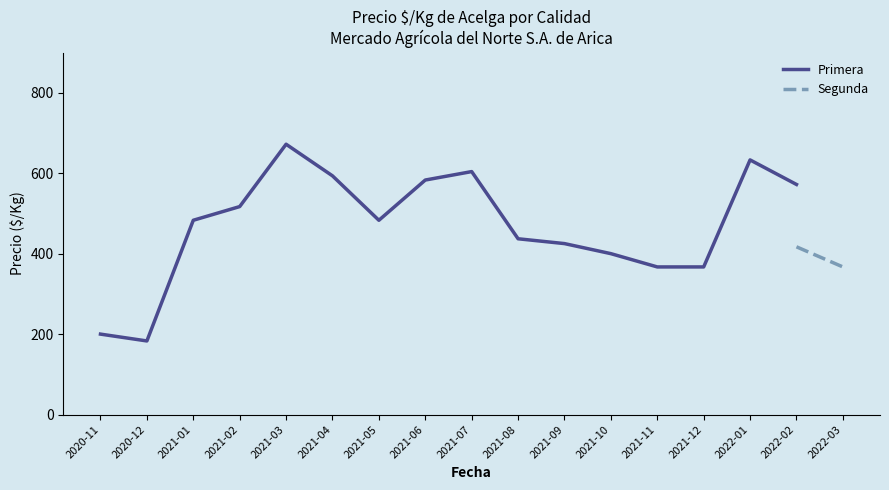

At which category does Primera reach its first local peak?

2021-03